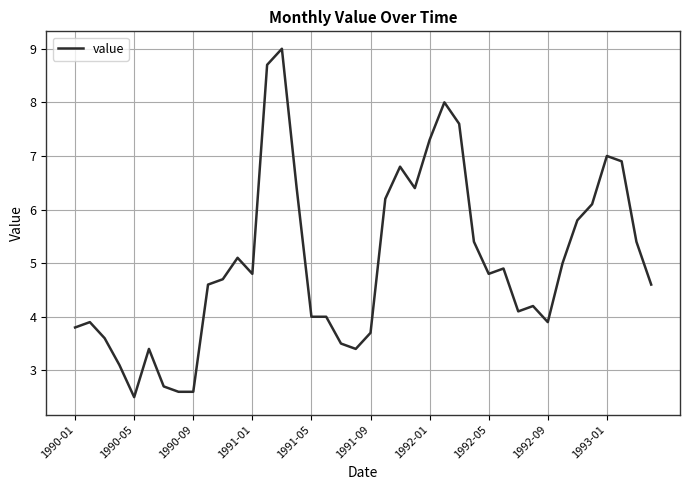

What is the difference between the maximum and minimum values?

6.5